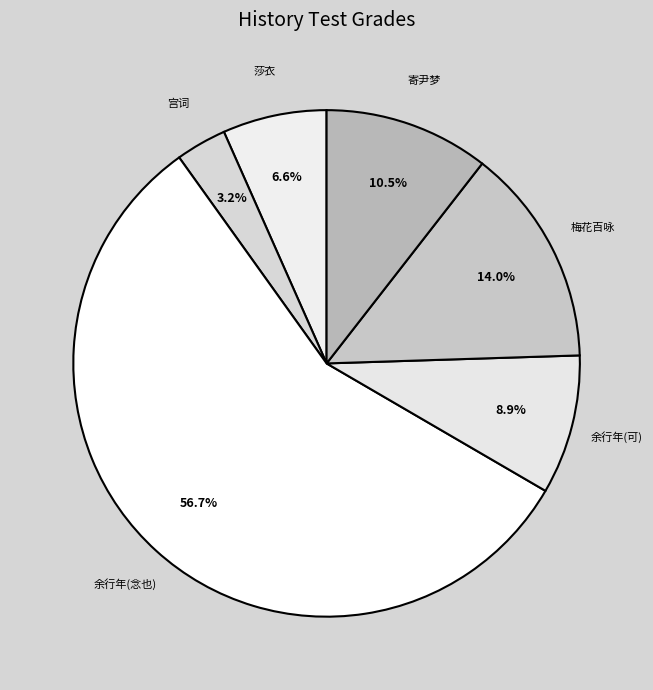

To the nearest percent, what is the average slice percentage?

17%